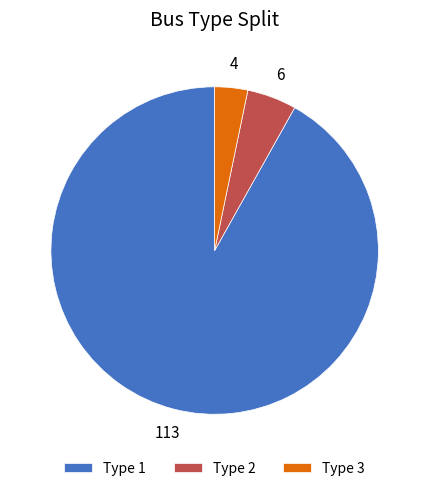

Which slice is the smallest?

Type 3